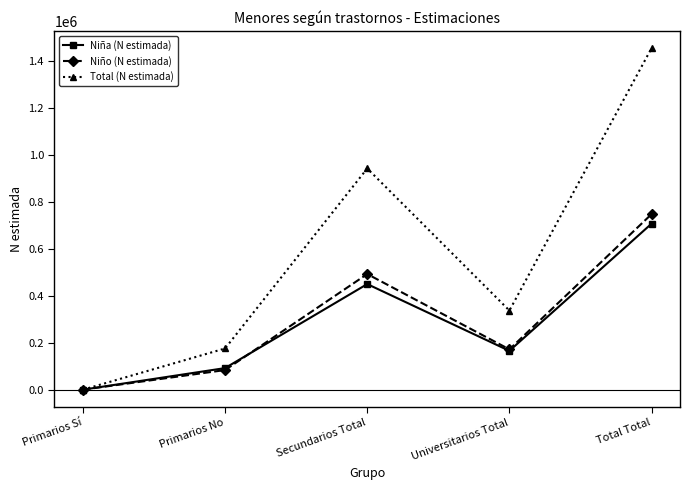

Count the number of categories in the chart.

5